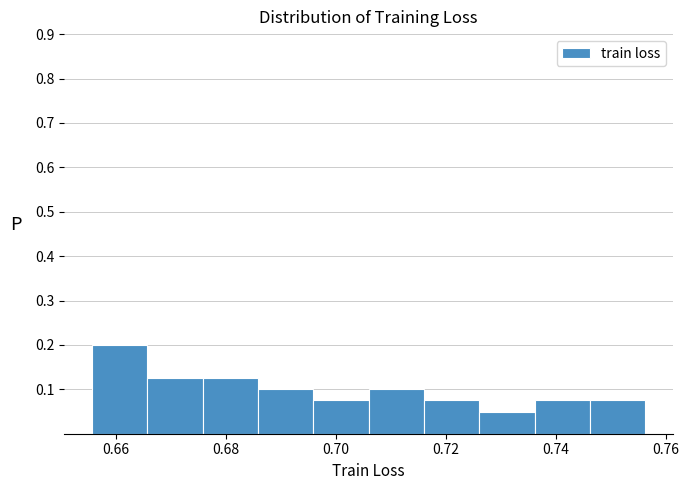

How tall is the bar that spans 0.686 to 0.696 on the x-axis? Neither the bar edges nor the heights are printed on the chart, so give them approximately, as read against the axes.

0.10